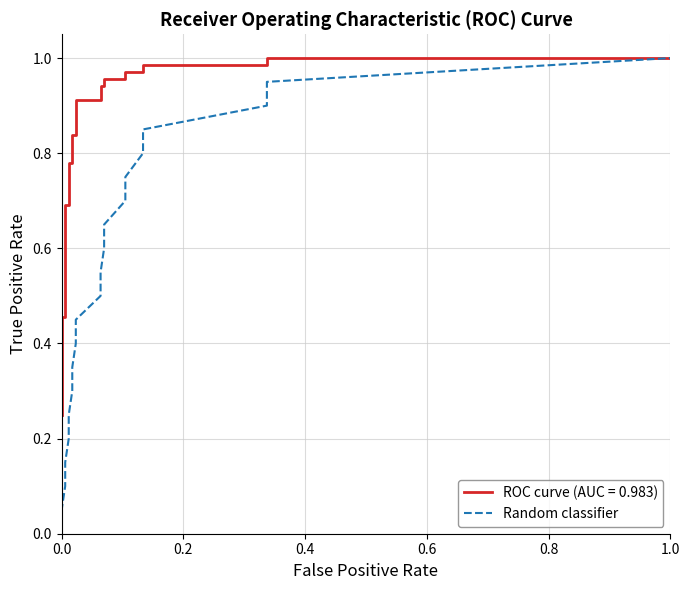

Is this an area chart (filled region under the line)?

No